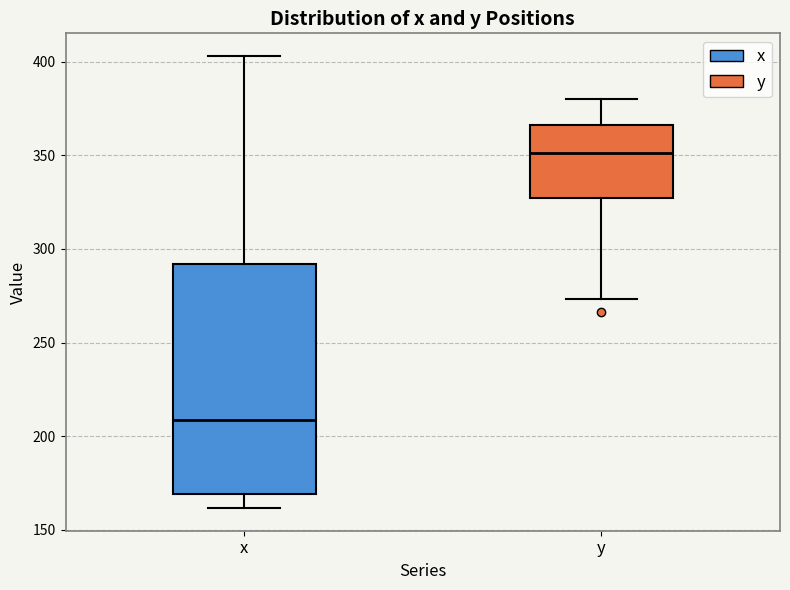

Reading left to right, read every box against the y-axis: the position of its median line, the range the box covers, and the ends of its whiskers. The values are not printed on the chart, so give them approximately, as read against the axis.

x: median 210, box 170 to 290, whiskers 160 to 405
y: median 350, box 325 to 365, whiskers 275 to 380